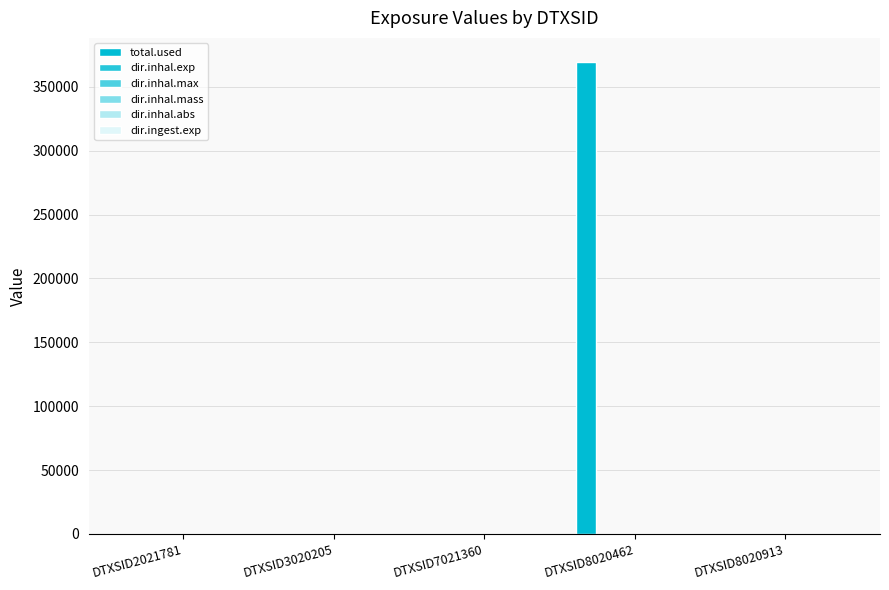

At which category does the chart reach its peak across all series?

DTXSID8020462